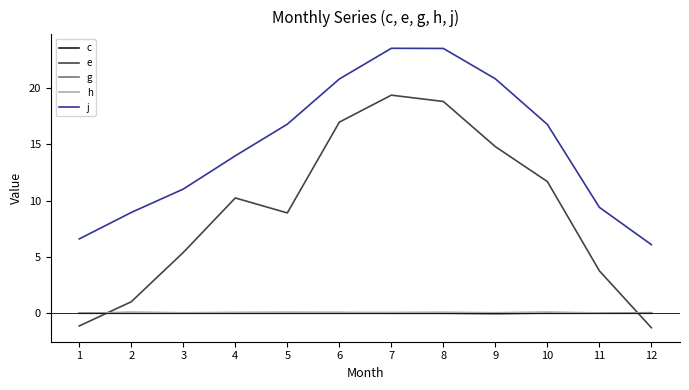

What are all the series names shown in the legend?

c, e, g, h, j